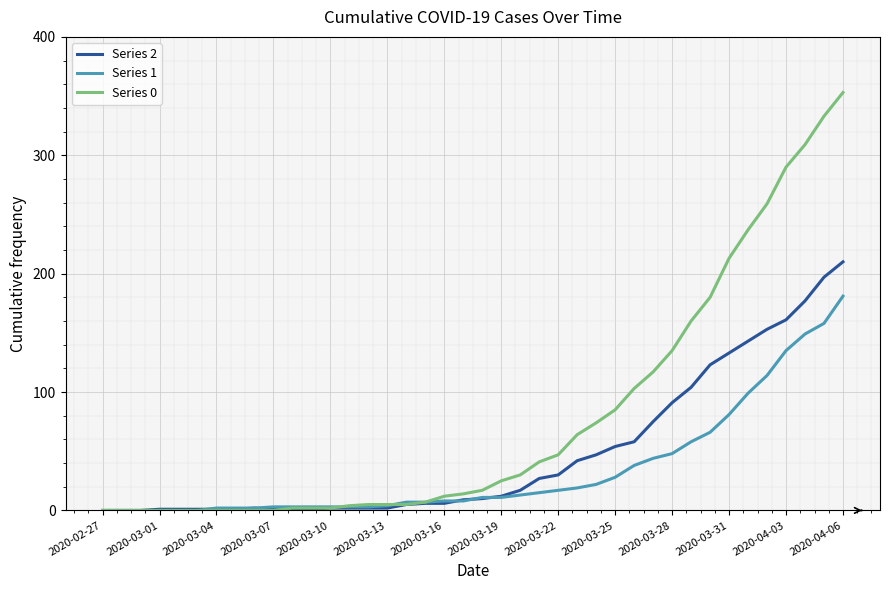

What is the maximum value shown in the chart?

353